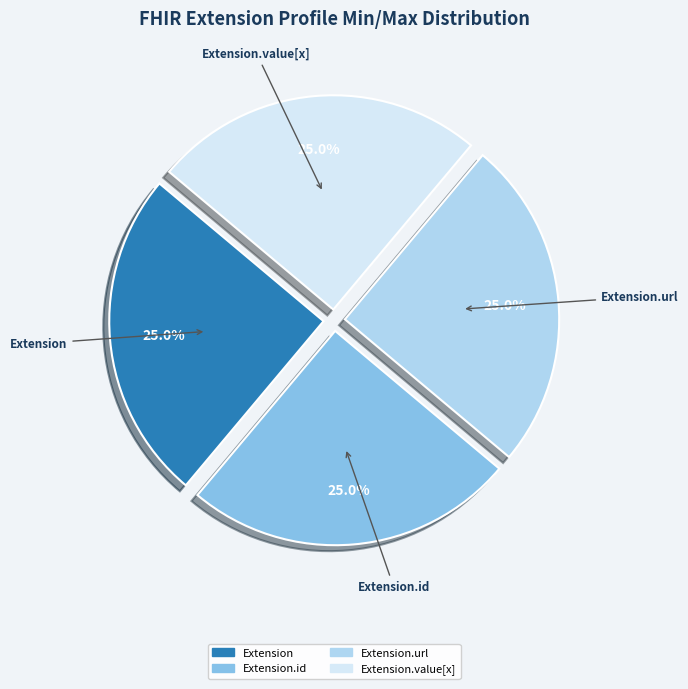

Does any single category account for the majority?

No